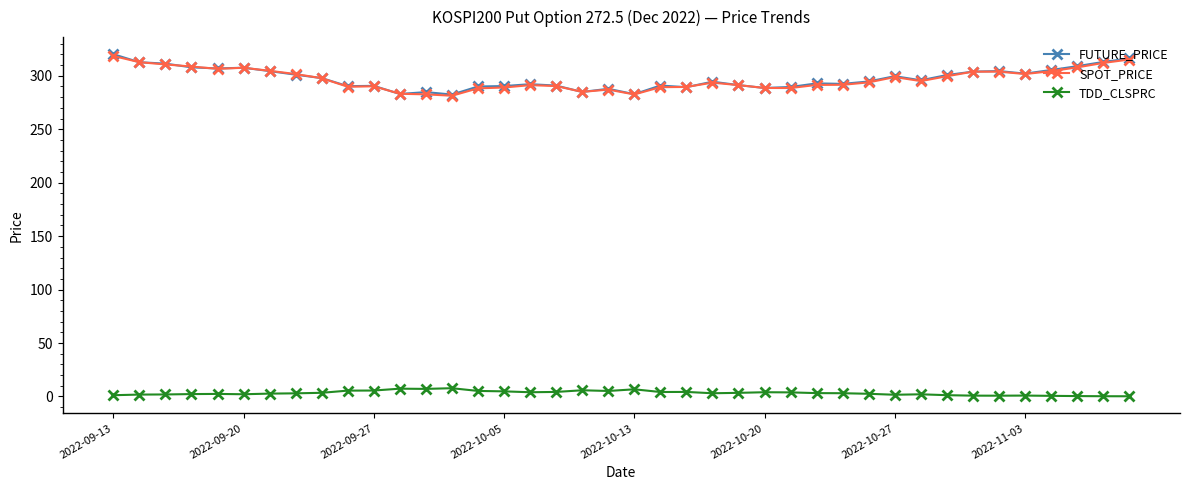

True or false: TDD_CLSPRC has more than 1 interior local peaks.

True